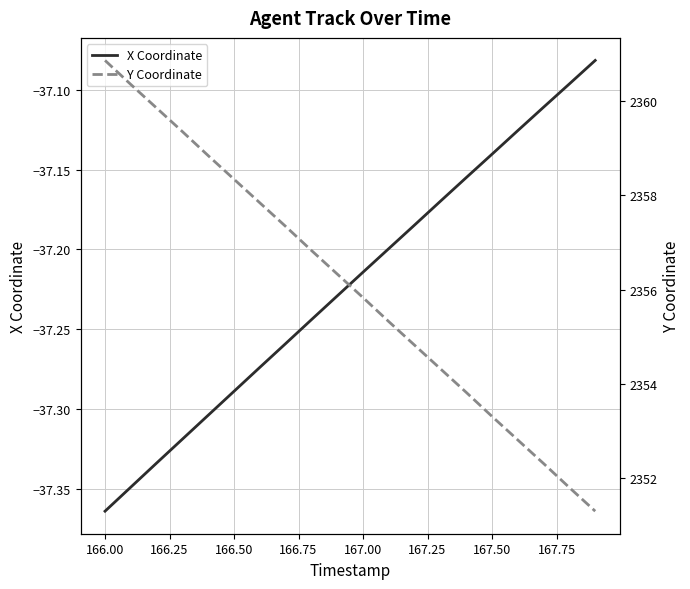

True or false: Y Coordinate and X Coordinate intersect in this chart.

False